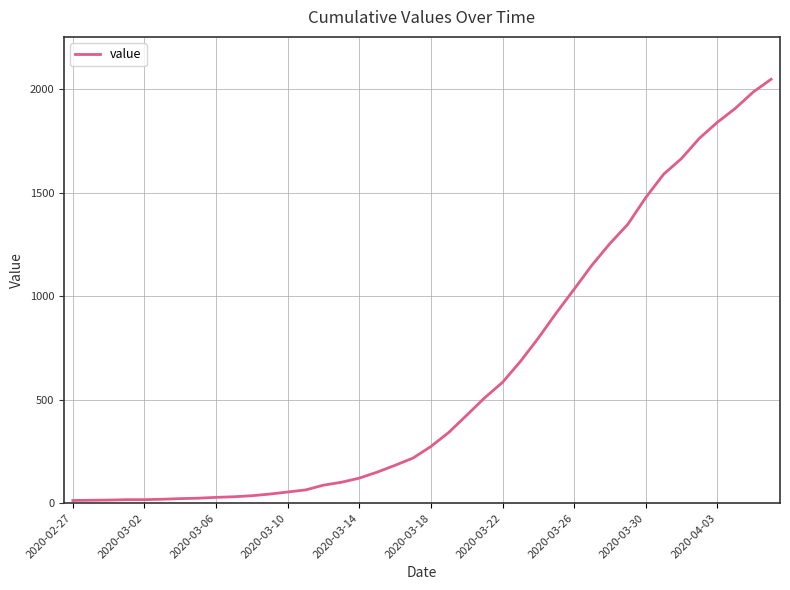

What is the maximum value shown in the chart?

2049